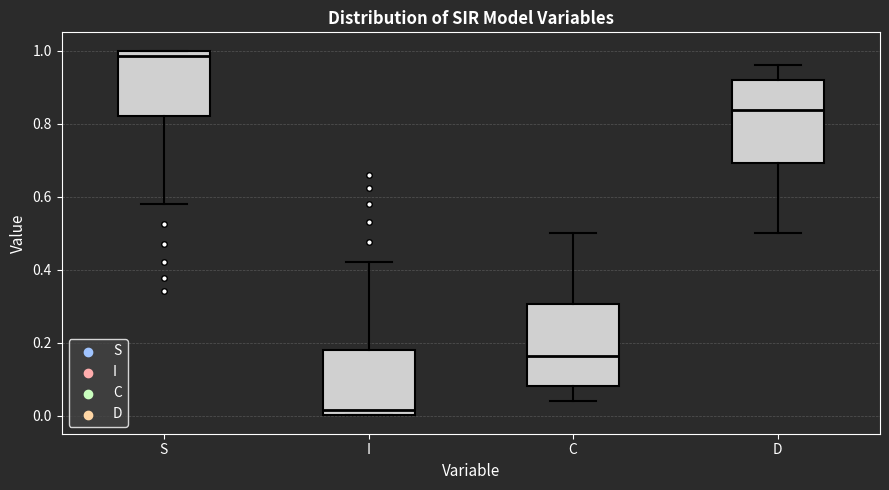

Reading left to right, transcribe this box plot: for each box, give where its median line is, the range the box spans, and where its two whiskers end, as read against the y-axis. The values are not printed on the chart, so give them approximately, as read against the axis.

S: median 0.98, box 0.82 to 1.00, whiskers 0.58 to 1.00
I: median 0.02, box 0.00 to 0.18, whiskers 0.00 to 0.42
C: median 0.16, box 0.08 to 0.30, whiskers 0.04 to 0.50
D: median 0.84, box 0.70 to 0.92, whiskers 0.50 to 0.96